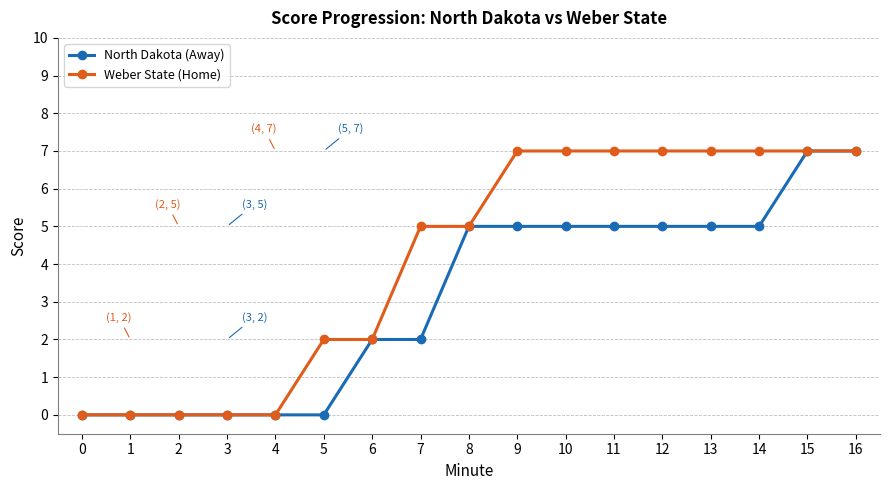

Which series changed the most between 3 and 14?

Weber State (Home)